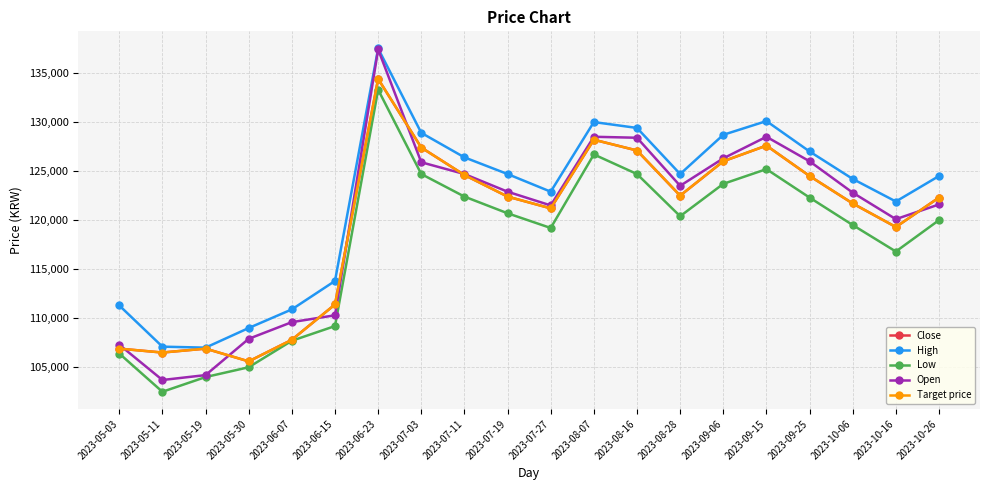

True or false: High has more than 2 interior local peaks.

True